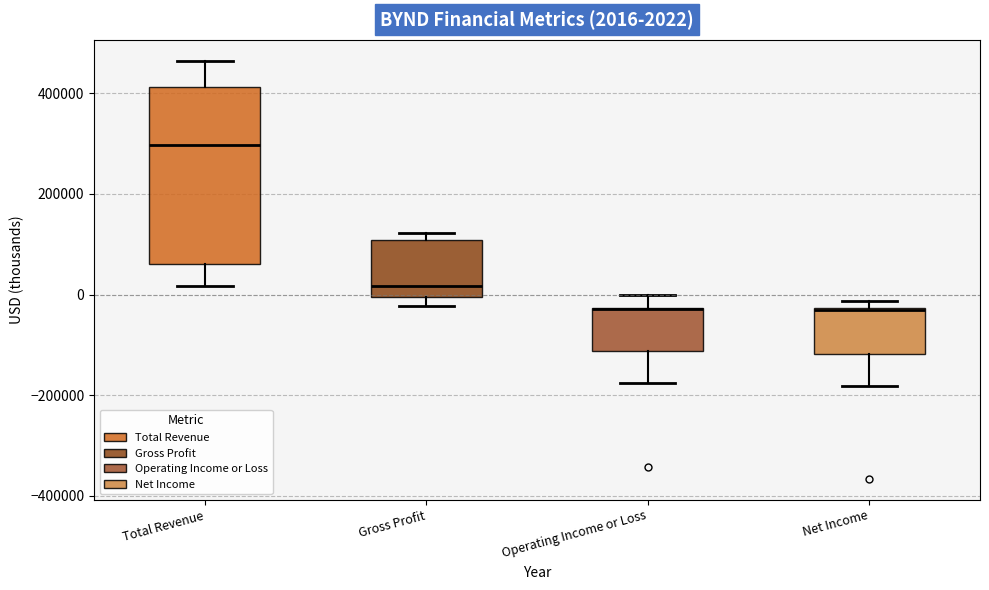

Comparing the boxes themselves (not the whiskers), which one is the tallest?

Total Revenue